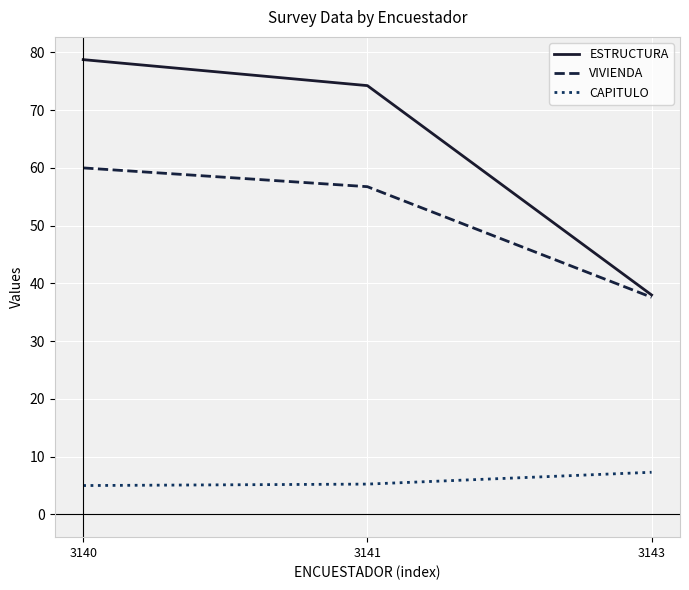

Where is ESTRUCTURA nearest to the value 58?

3141